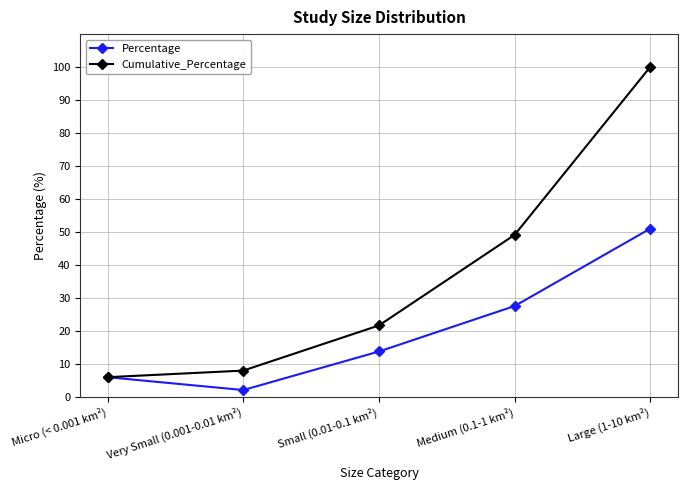

Does the chart display data point markers on the line(s)?

Yes